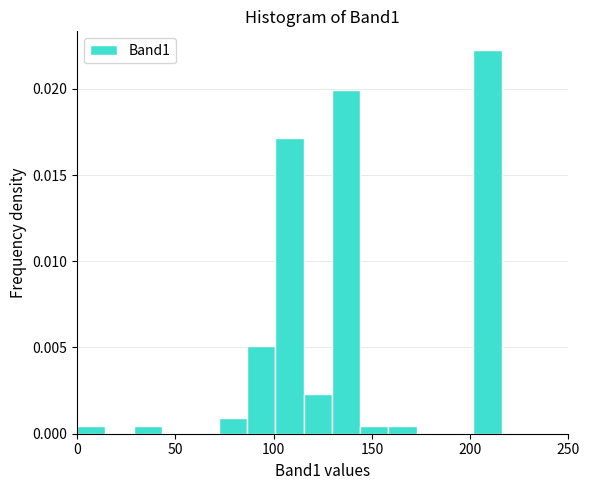

Around what value on the x-axis is the tallest bar? Give the approximate position of its centre, as read against the axis.

210